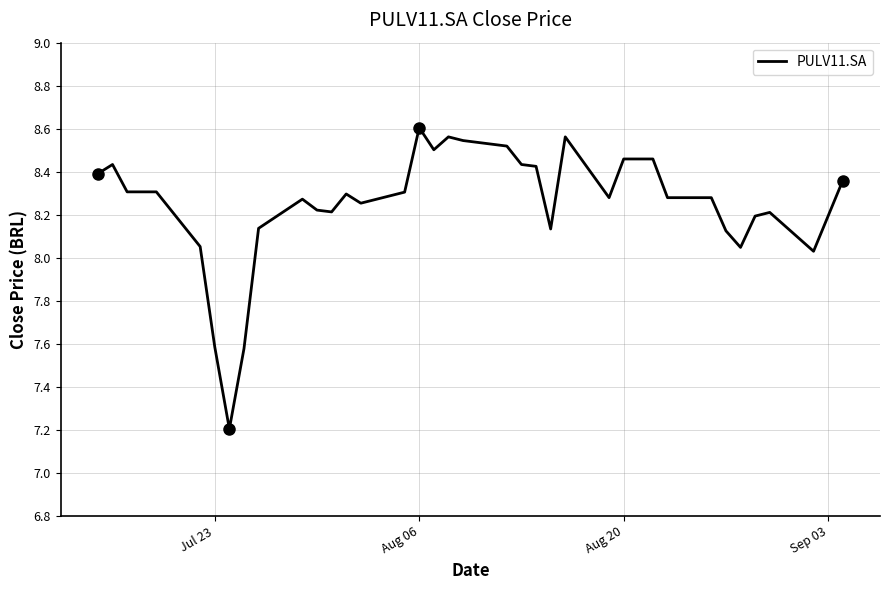

What is the smallest value displayed?

7.2